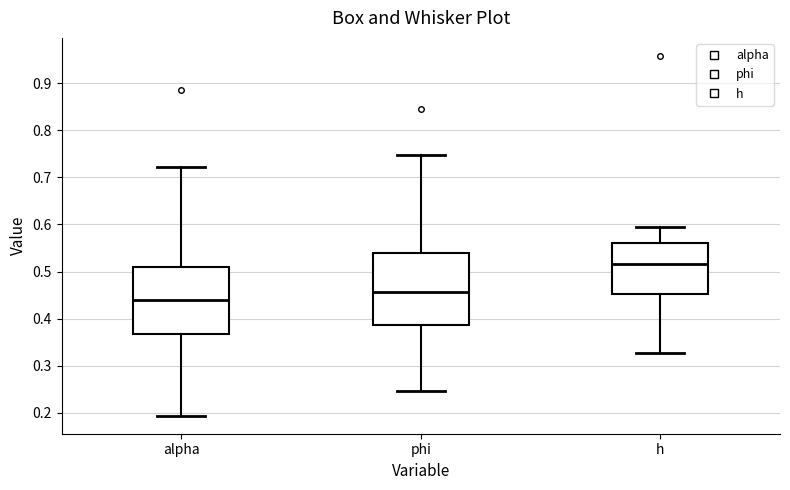

Which box has the highest median line?

h